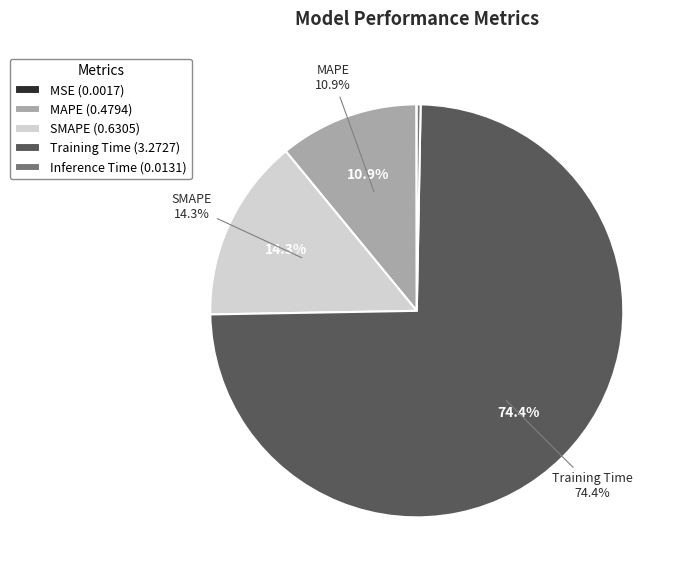

What percentage do SMAPE and MAPE together represent?

25.2%